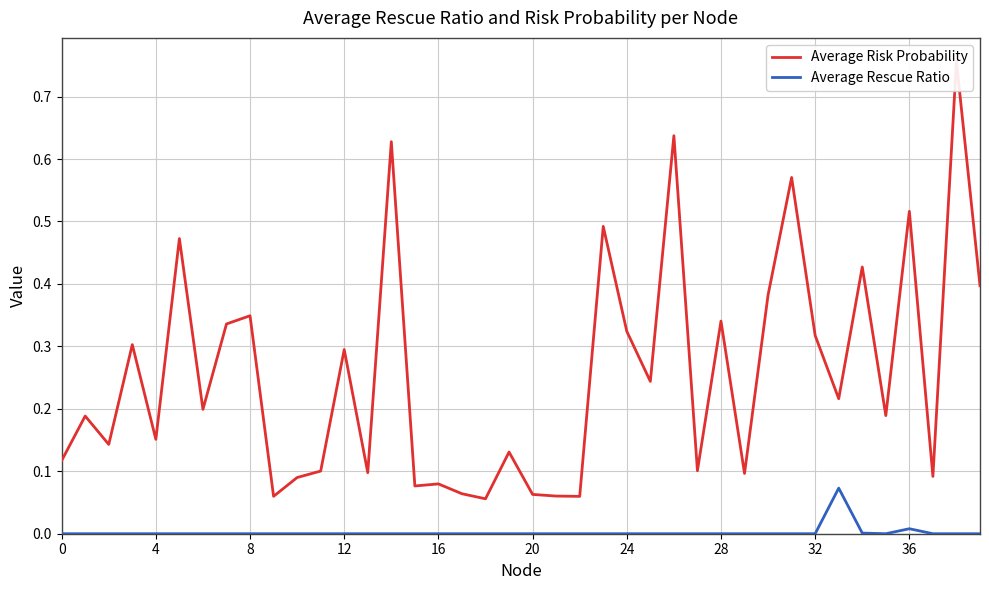

What is the average value of the Average Risk Probability series?

0.3